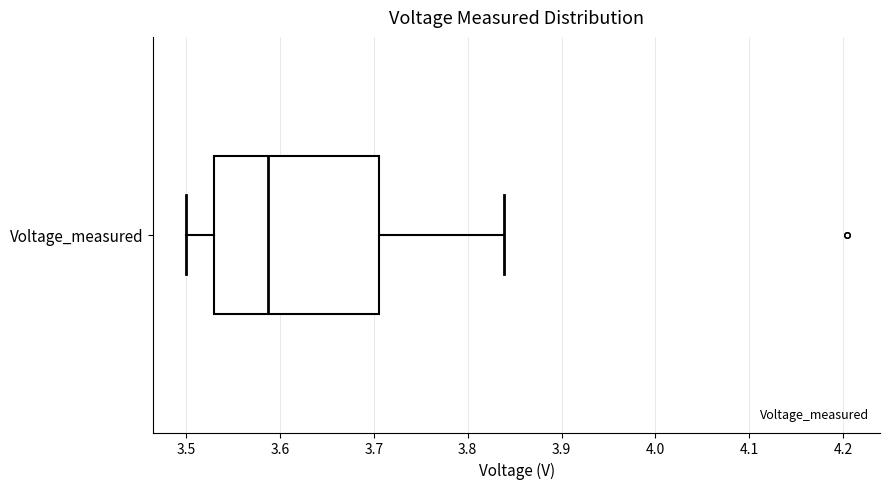

Transcribe this box plot: give where the median line is, the range the box spans, and where the two whiskers end, as read against the x-axis. The values are not printed on the chart, so give them approximately, as read against the axis.

median 3.59, box 3.53 to 3.71, whiskers 3.50 to 3.84